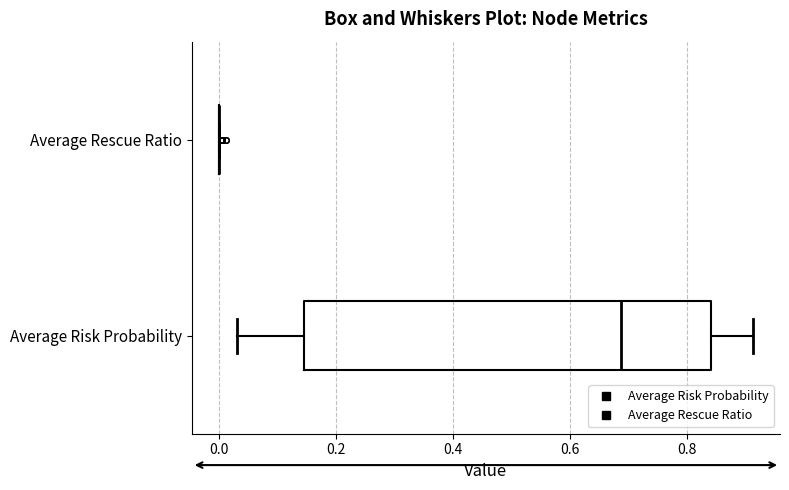

Comparing the boxes themselves (not the whiskers), which one is the widest?

Average Risk Probability